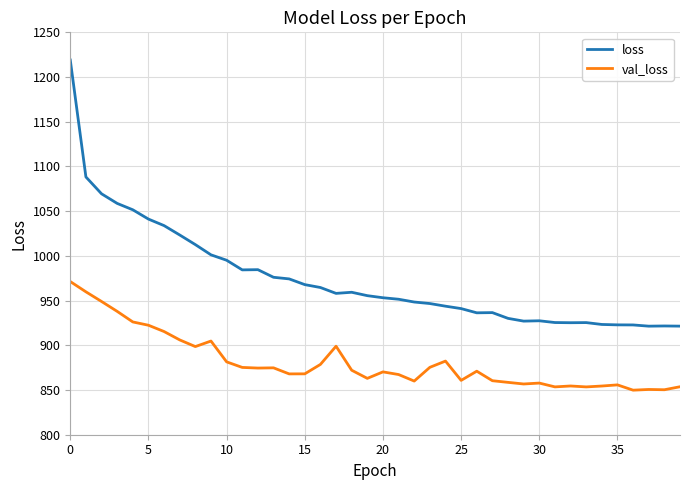

Which series has the largest range (max minus min)?

loss